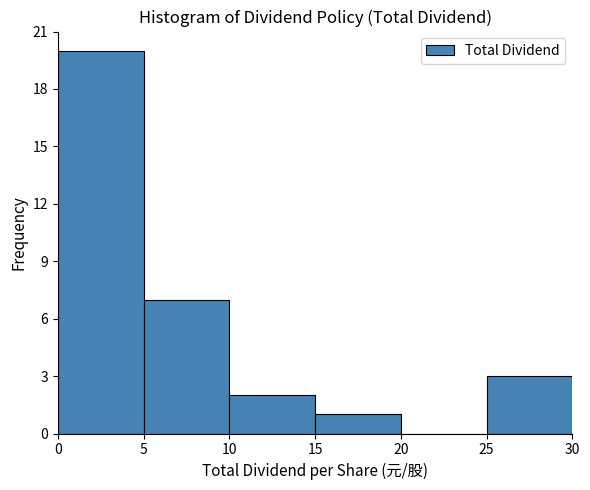

Which range on the x-axis has the tallest bar?

0 to 5